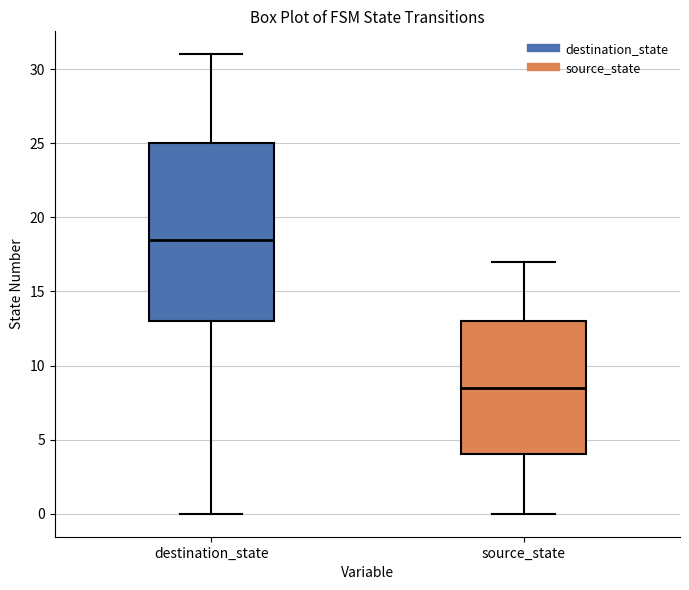

Where is the lower edge of the box for destination_state on the y-axis? The values are not printed on the chart, so give them approximately, as read against the axis.

13.0